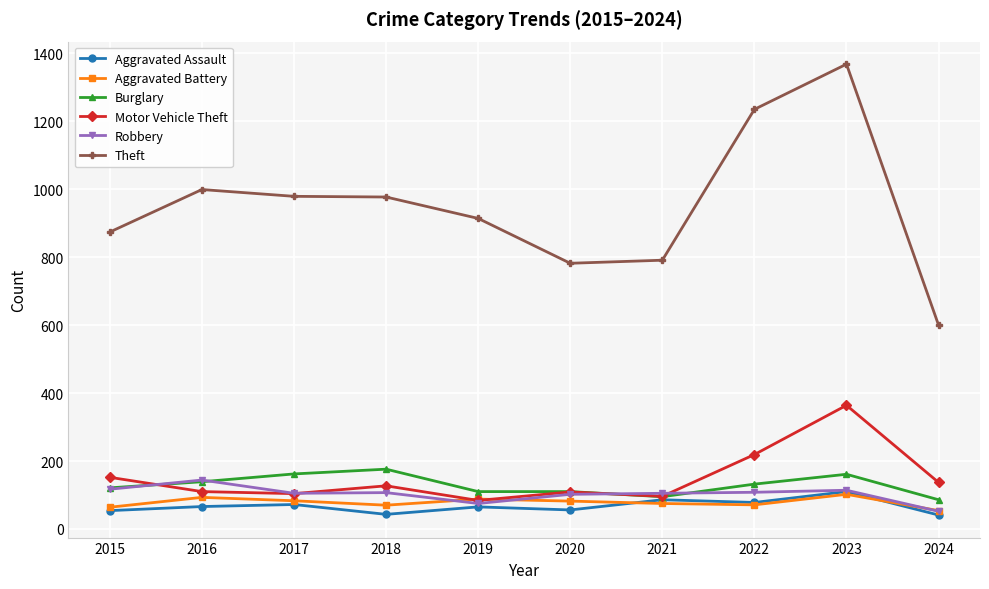

True or false: Burglary and Theft cross at least once.

False